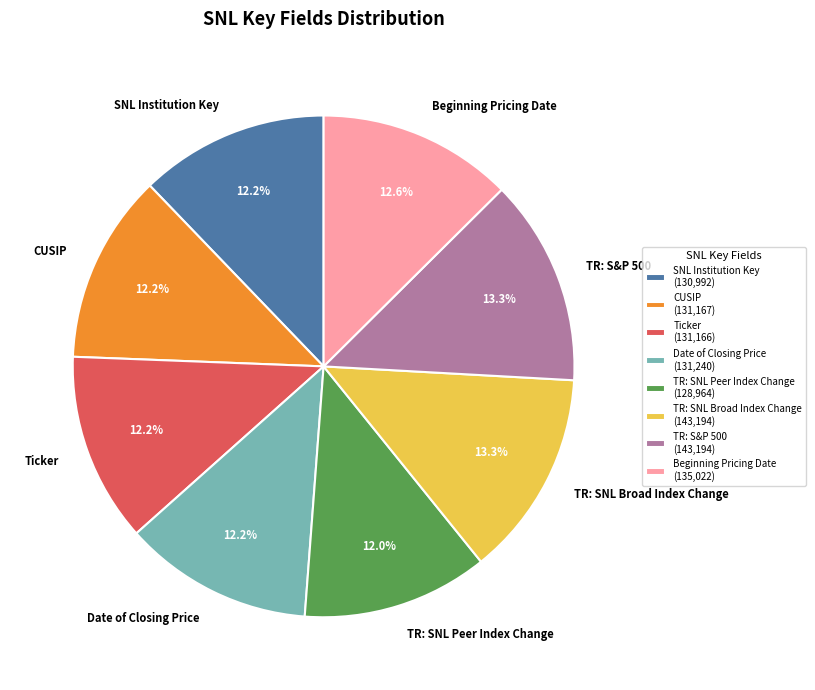

To the nearest percent, what is the difference between the Beginning Pricing Date and TR: SNL Broad Index Change slice percentages?

1%